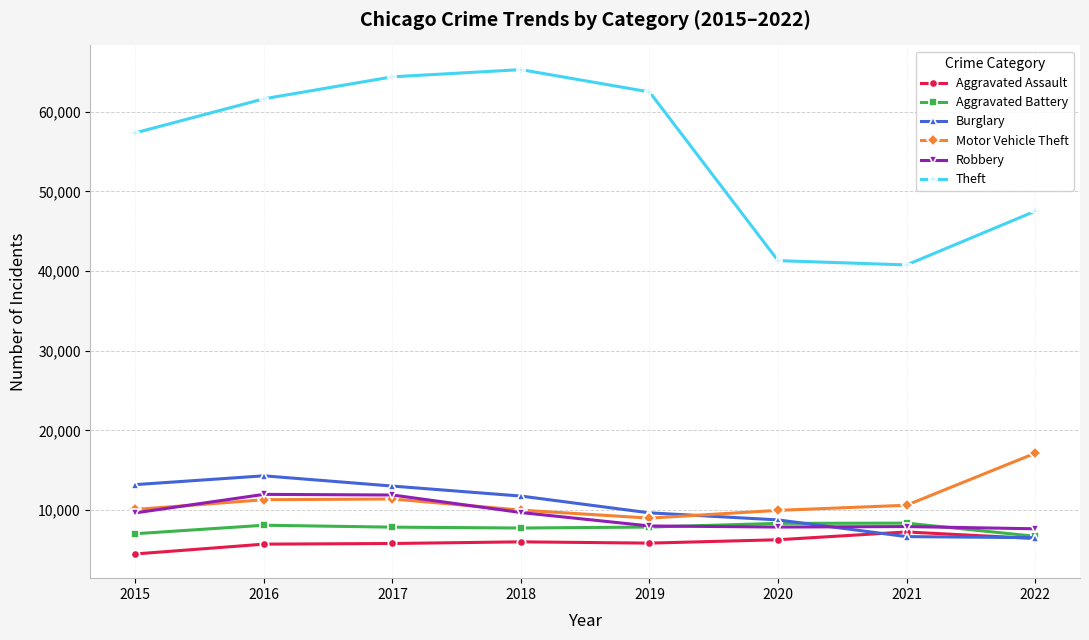

True or false: Motor Vehicle Theft and Burglary cross at least once.

True